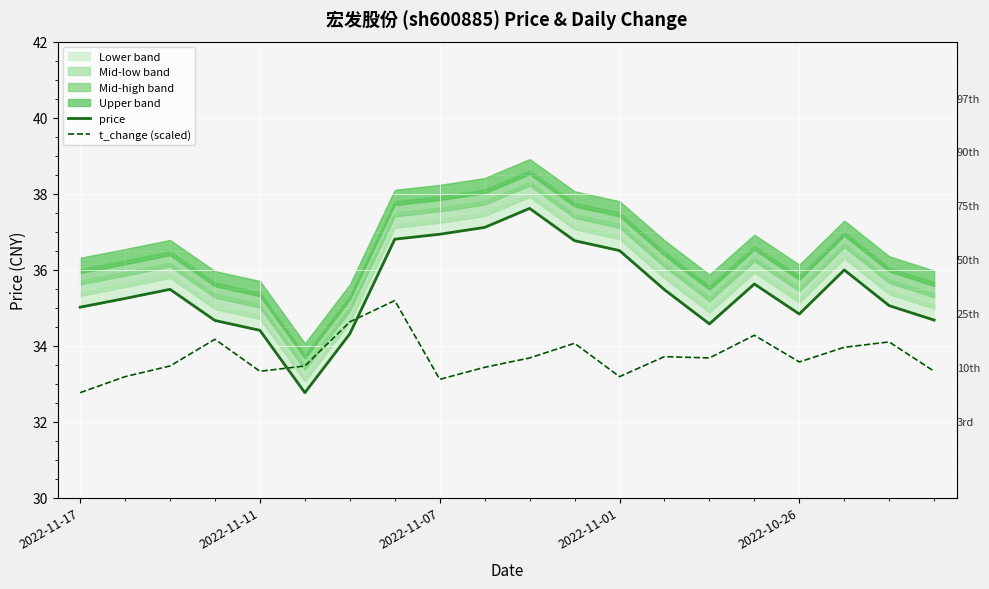

How many interior local valleys does the t_change (scaled) series have?

5